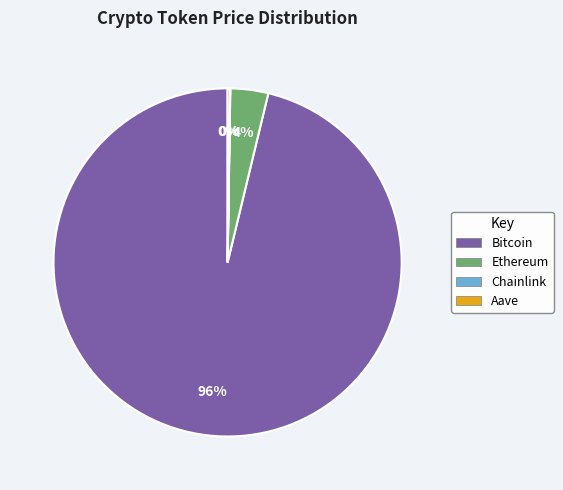

Is it true that Bitcoin is 96% of the pie?

True